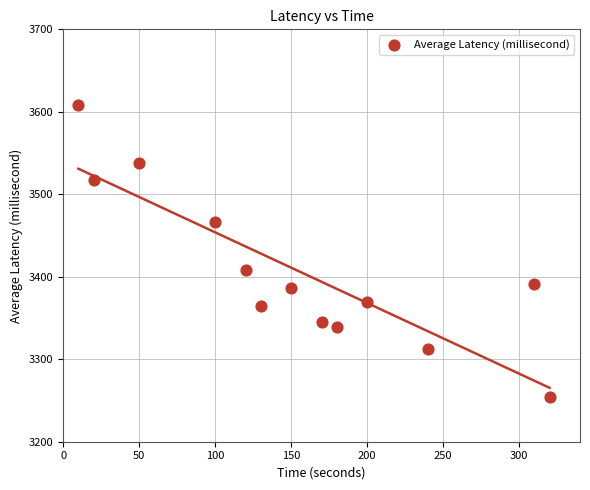

What is the range of Y values (max minus min)?

354.1